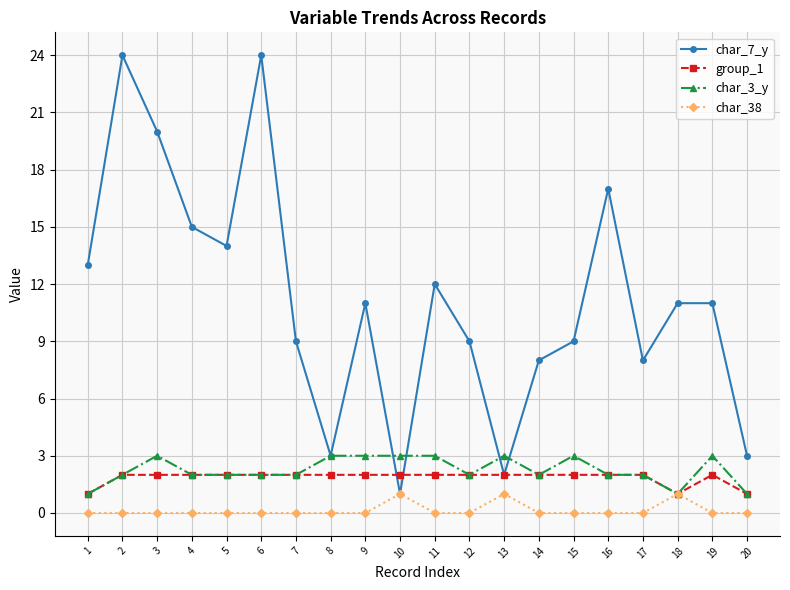

Which series changed the most between 2 and 15?

char_7_y